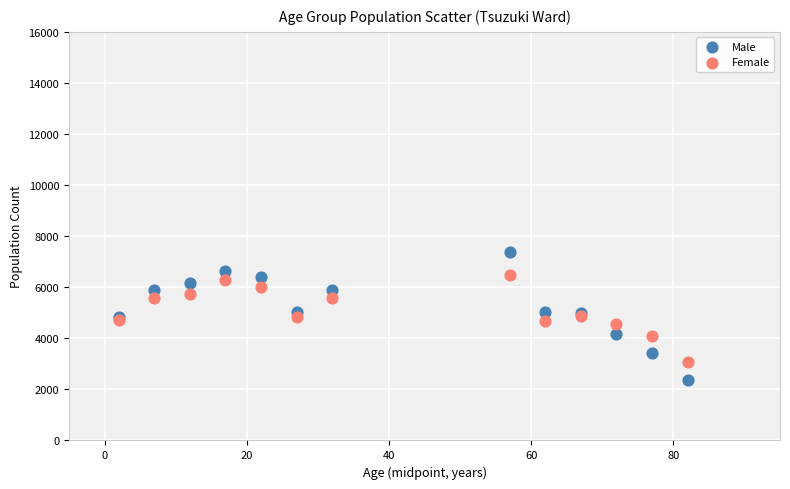

Which series contains the highest Y value?

Male